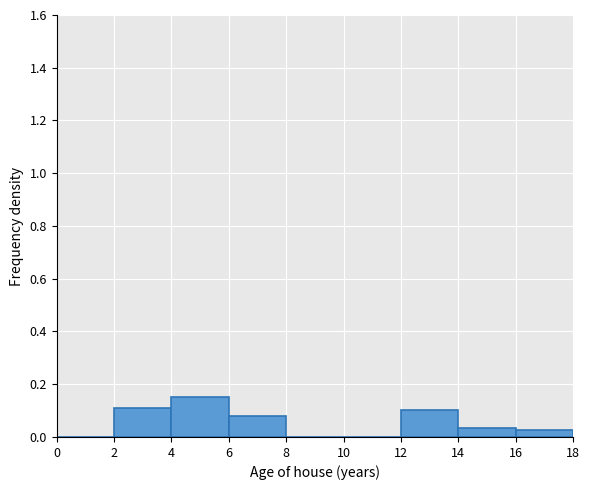

Reading left to right, transcribe this chart: for each bar, give the range it covers on the x-axis and its height. The values are not printed on the chart, so give them approximately, as read against the axis.

0 to 2: 0
2 to 4: 0.10
4 to 6: 0.16
6 to 8: 0.08
8 to 10: 0
10 to 12: 0
12 to 14: 0.10
14 to 16: 0.04
16 to 18: 0.02